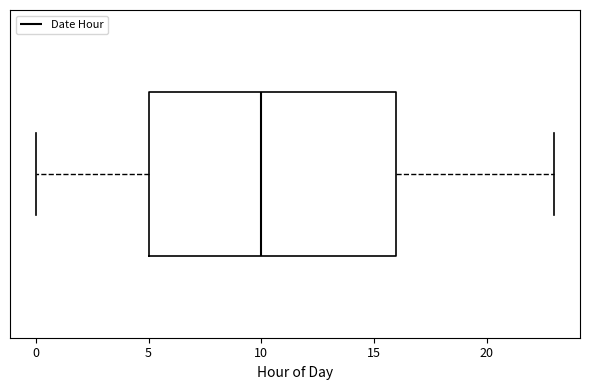

Where does the median line of the box sit on the x-axis? The values are not printed on the chart, so give them approximately, as read against the axis.

10